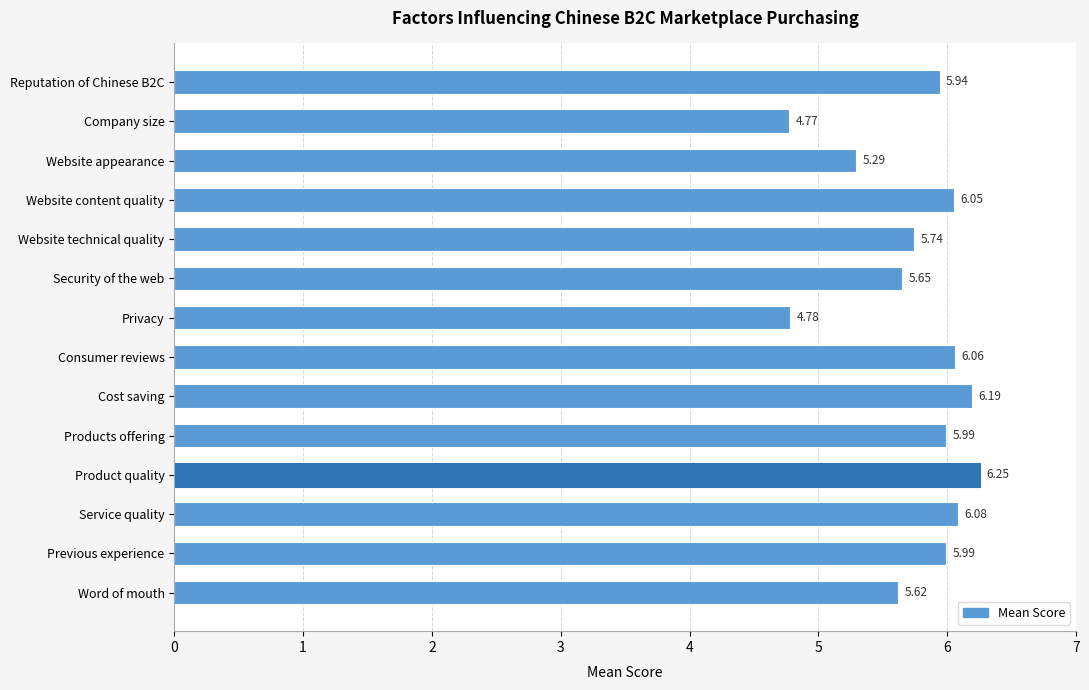

Count the number of categories in the chart.

14